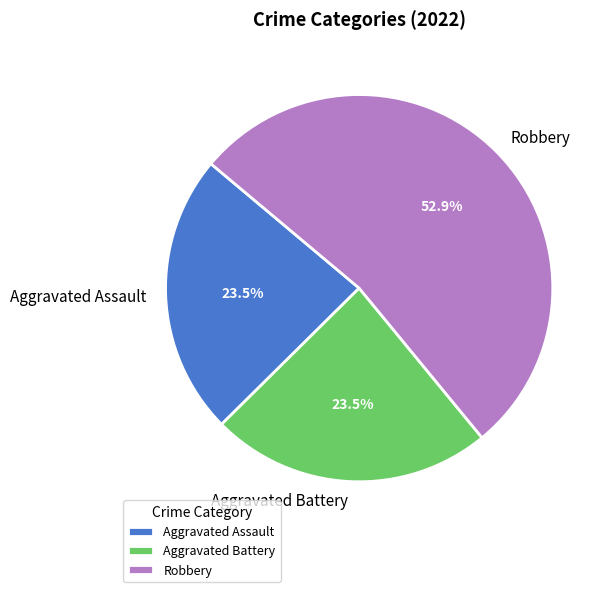

What percentage is the Robbery slice, to the nearest percent?

53%